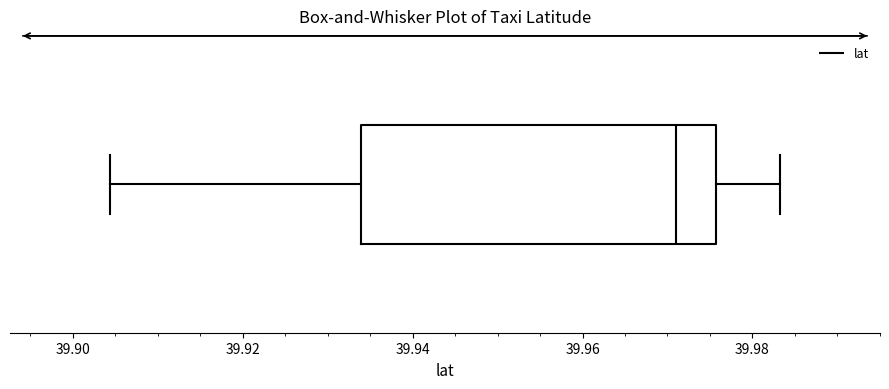

Transcribe this box plot: give where the median line is, the range the box spans, and where the two whiskers end, as read against the x-axis. The values are not printed on the chart, so give them approximately, as read against the axis.

median 39.970, box 39.934 to 39.976, whiskers 39.904 to 39.984